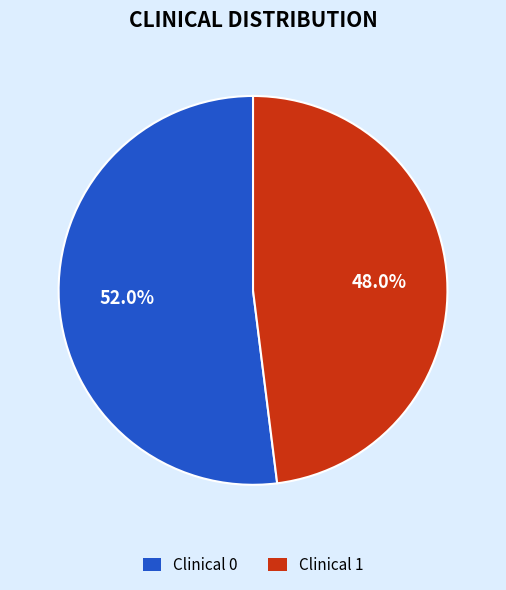

Does any single category account for the majority?

Yes